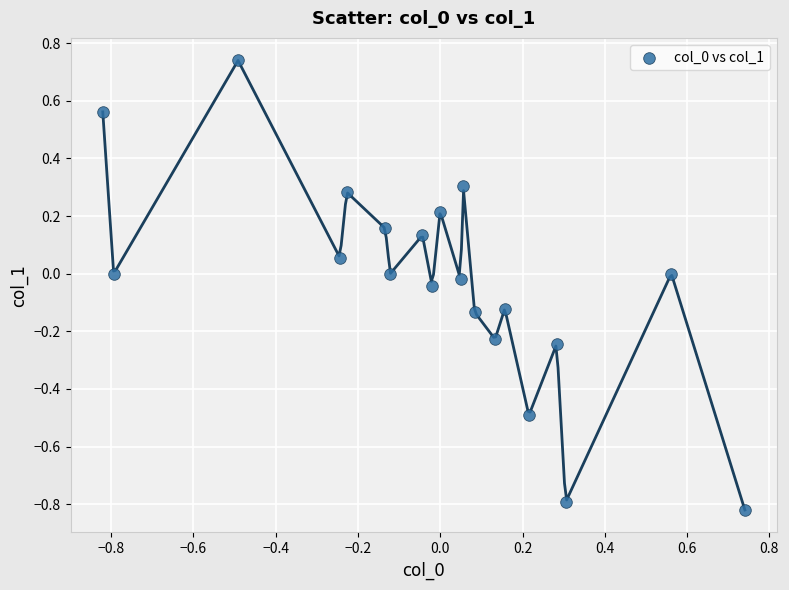

What is the range of X values (max minus min)?

1.6